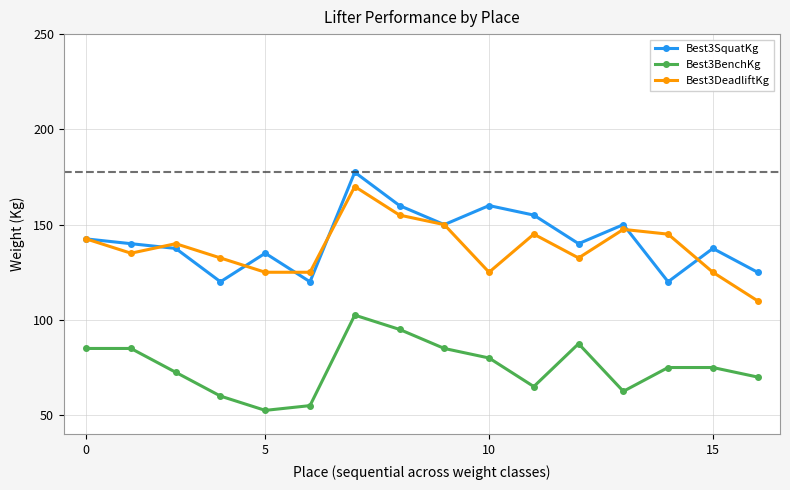

True or false: Best3BenchKg has more than 1 interior local peaks.

True